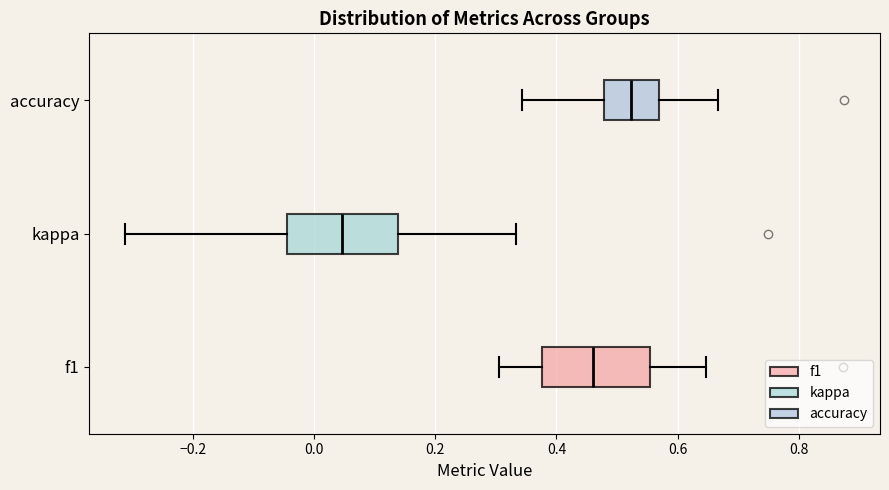

Which box has the furthest to the left median line?

kappa